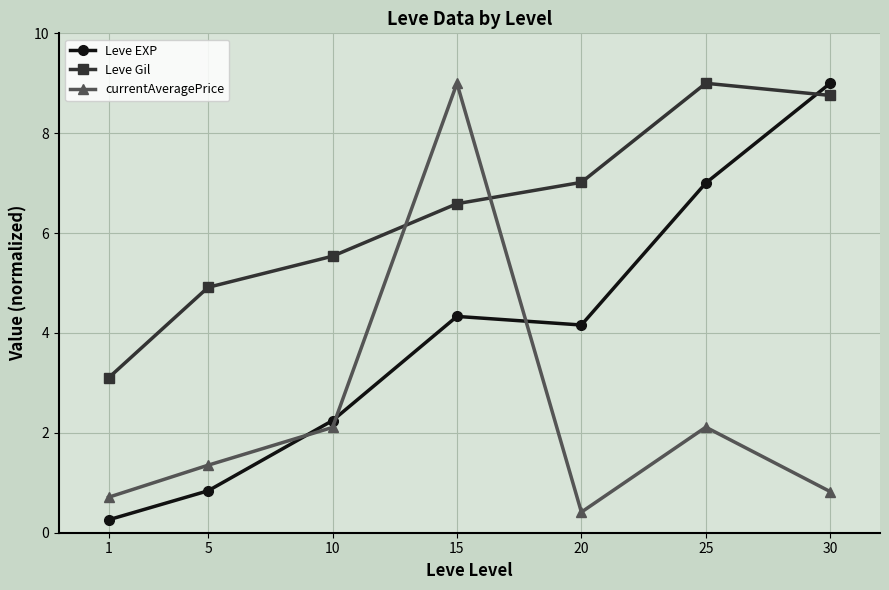

The currentAveragePrice series shows 2.1 at 10. True or false?

True